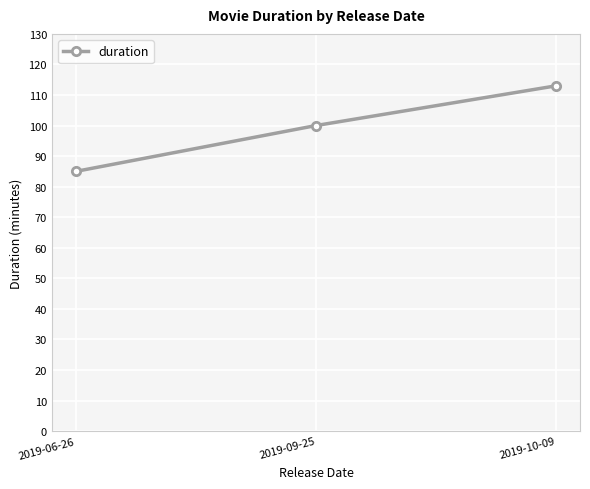

Read the value at 2019-10-09, to the nearest 10.

110